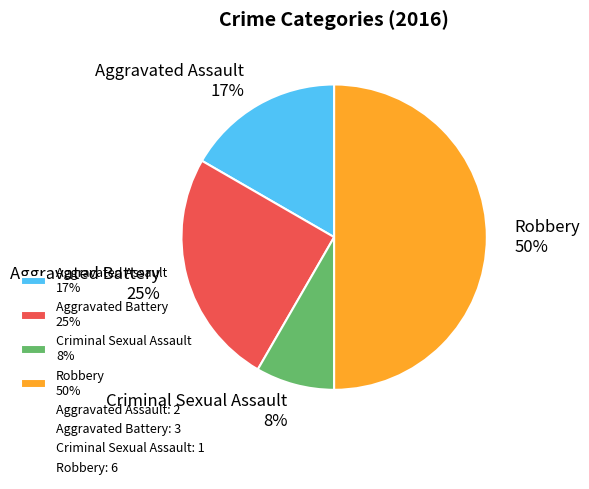

The Robbery slice represents 50% of the pie. True or false?

True